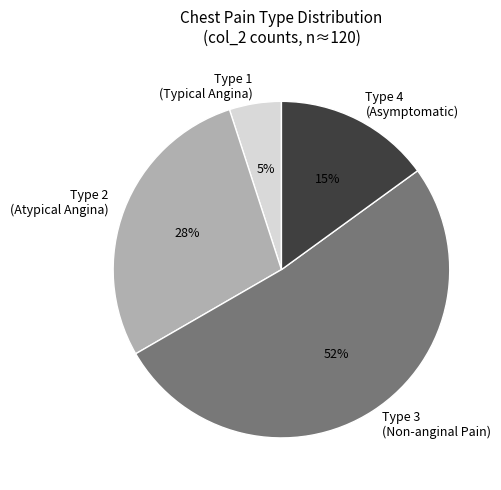

To the nearest percent, what is the average slice percentage?

25%